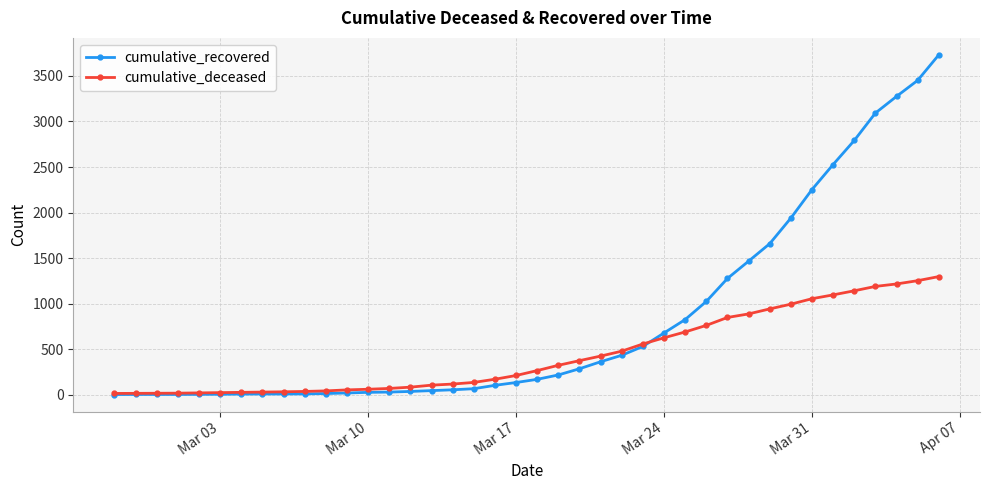

What is the value of the cumulative_deceased point at the 36th from the left?

1141